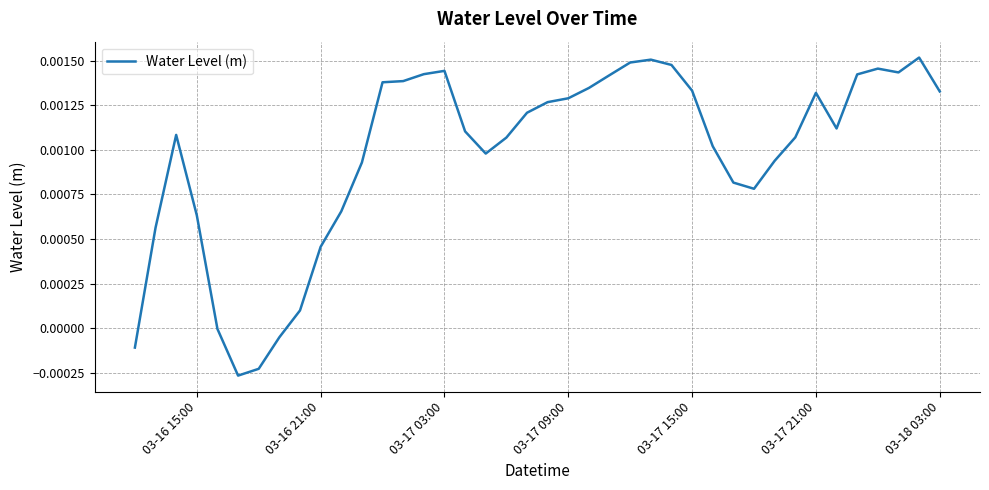

How many lines are shown in the chart?

1